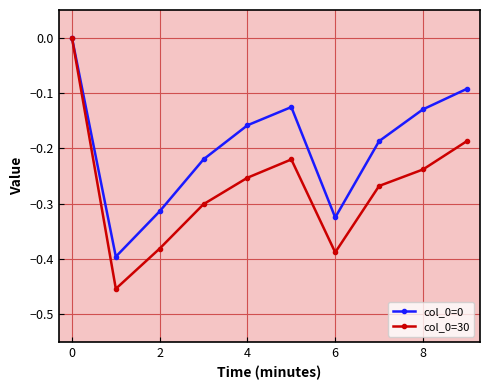

Which series has the largest range (max minus min)?

col_0=30